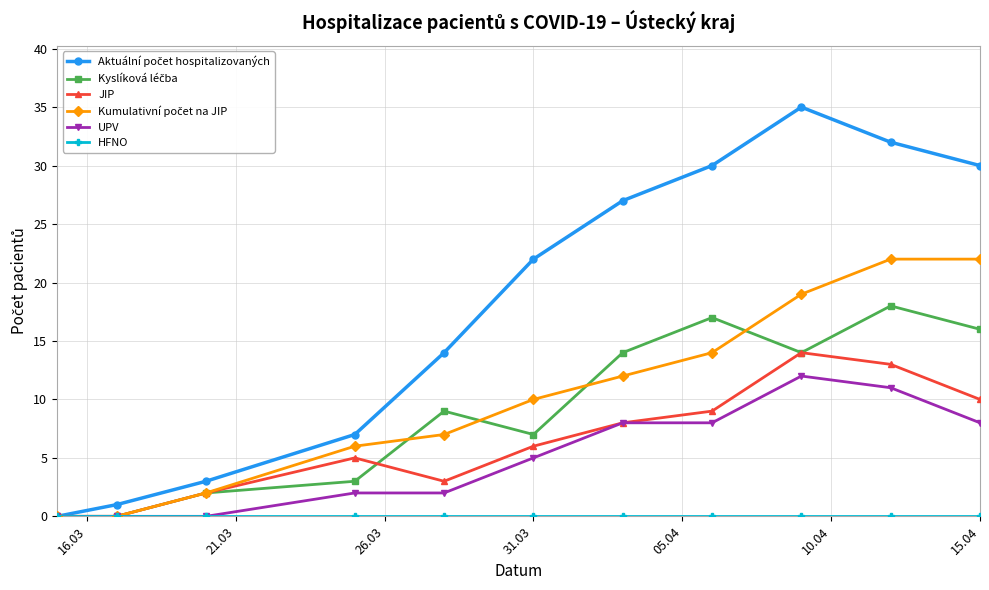

What is the greatest value displayed?

35